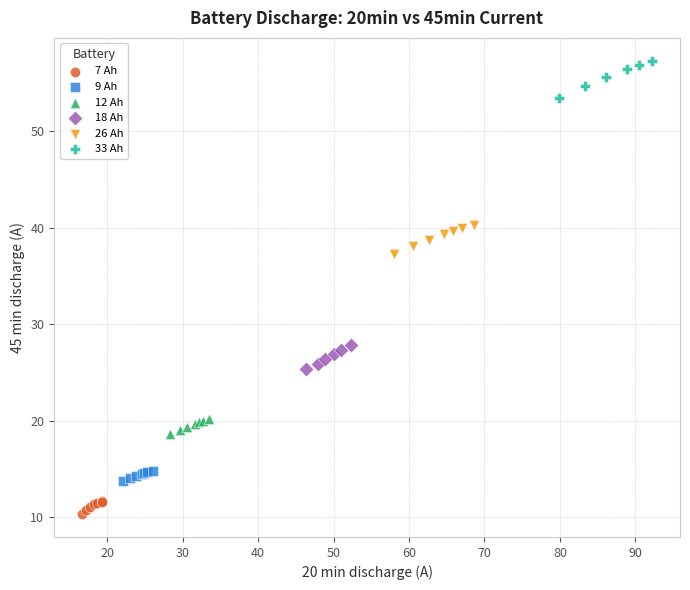

Which series contains the highest Y value?

33 Ah